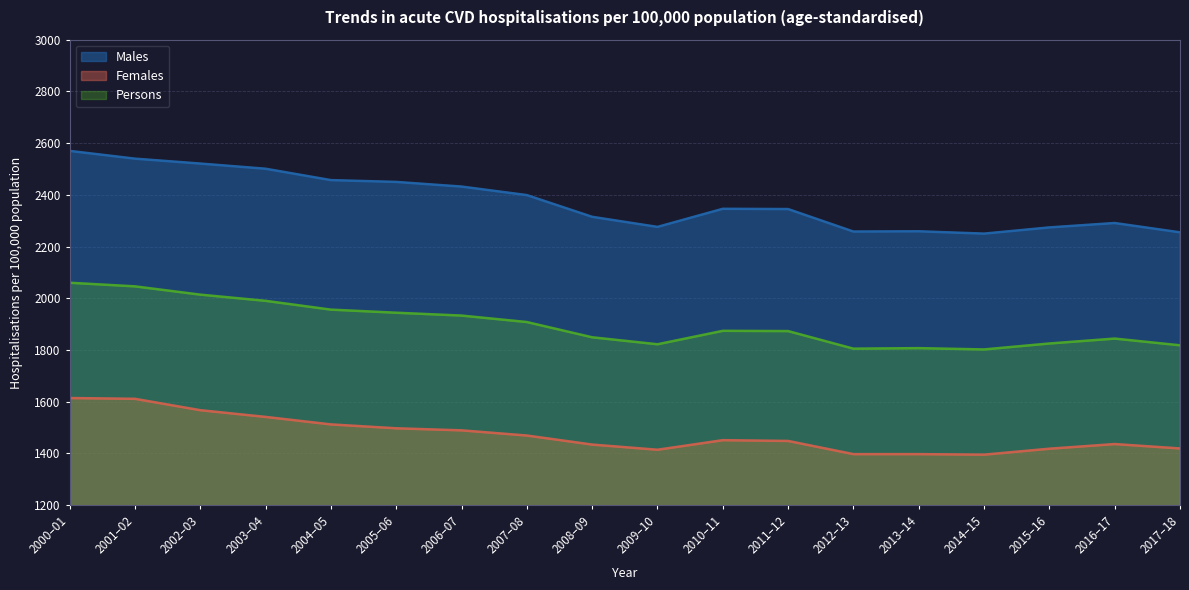

Which label corresponds to the smallest value in the chart?

2014–15